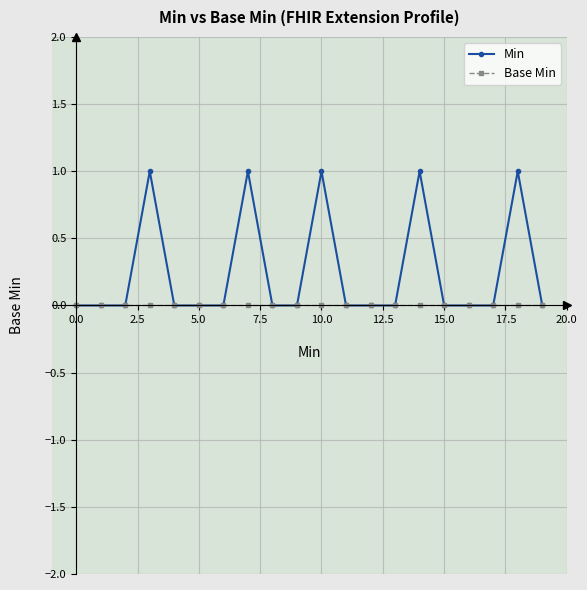

Which series has the largest total across all categories?

Min